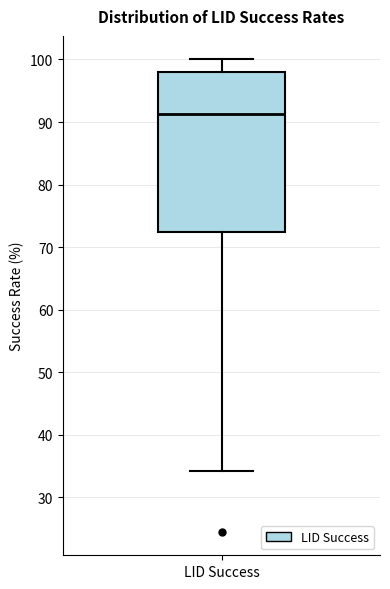

Transcribe this box plot: give where the median line is, the range the box spans, and where the two whiskers end, as read against the y-axis. The values are not printed on the chart, so give them approximately, as read against the axis.

median 91, box 72 to 98, whiskers 34 to 100